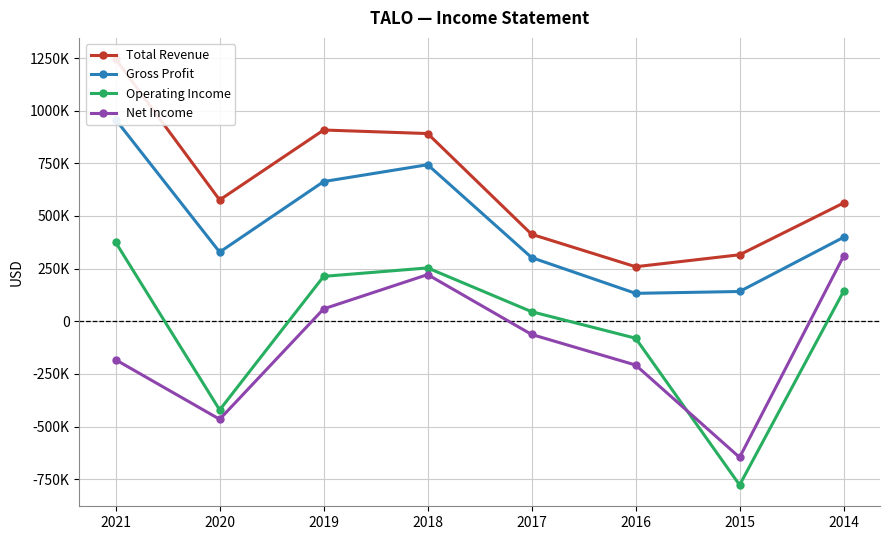

Between 2020 and 2017, which series saw the biggest shift?

Operating Income